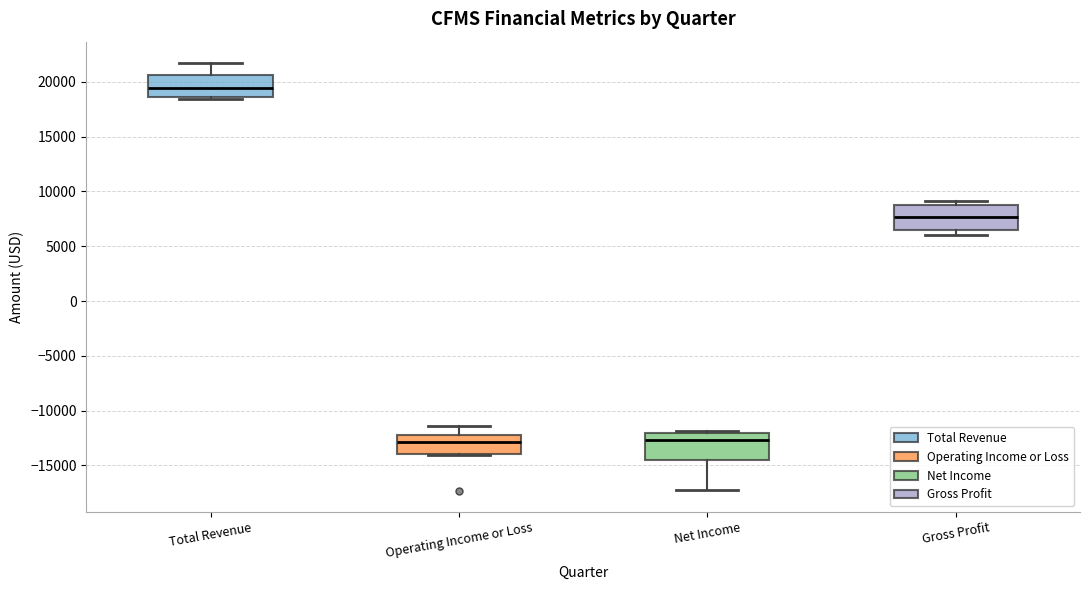

Where does the upper whisker of the box for Total Revenue end on the y-axis? The values are not printed on the chart, so give them approximately, as read against the axis.

21500